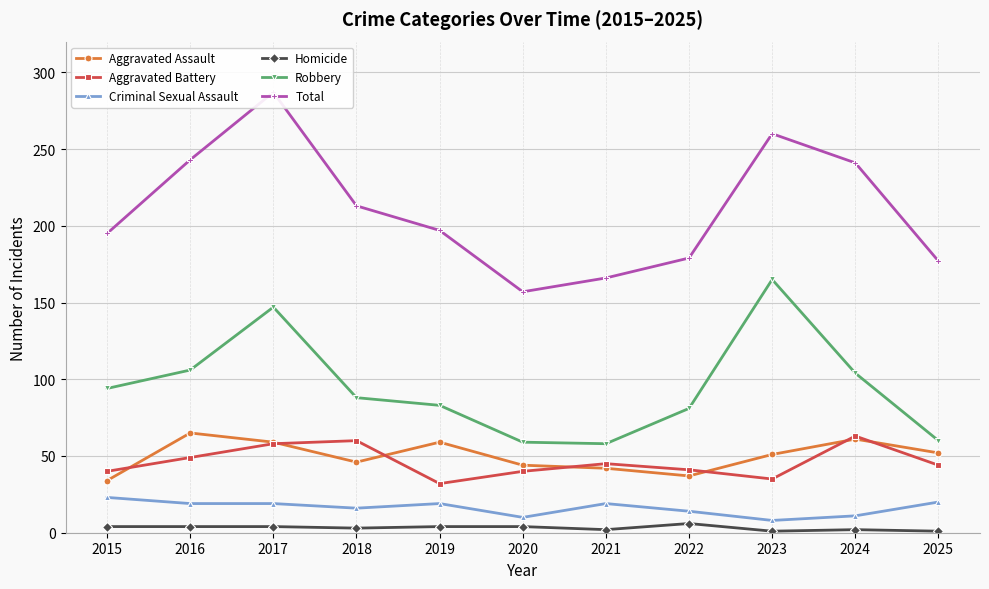

Is it true that Total equals 245 at 2020?

False